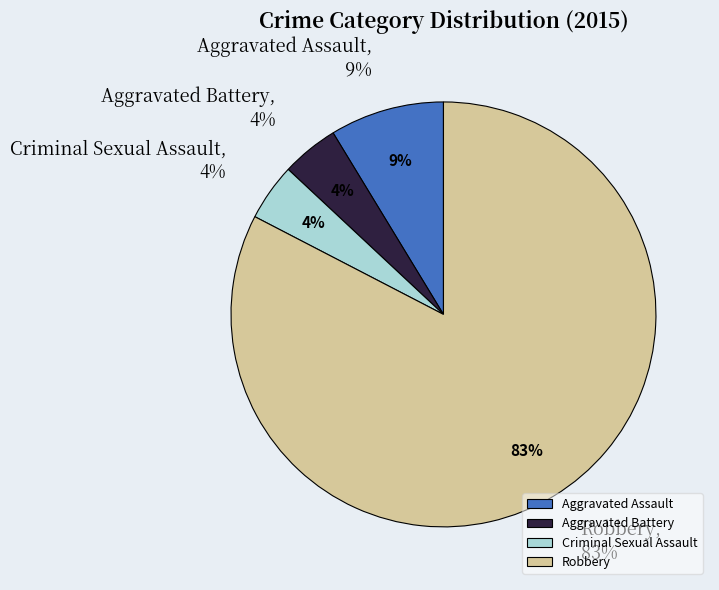

What percentage is the Aggravated Battery slice, to the nearest percent?

4%